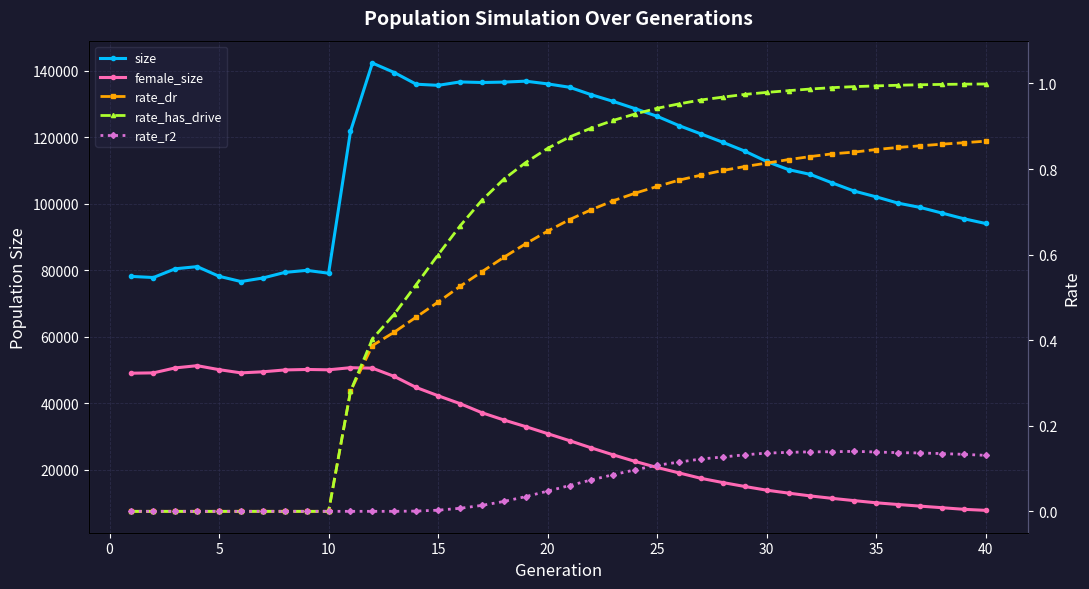

True or false: female_size has more than 2 interior local peaks.

True